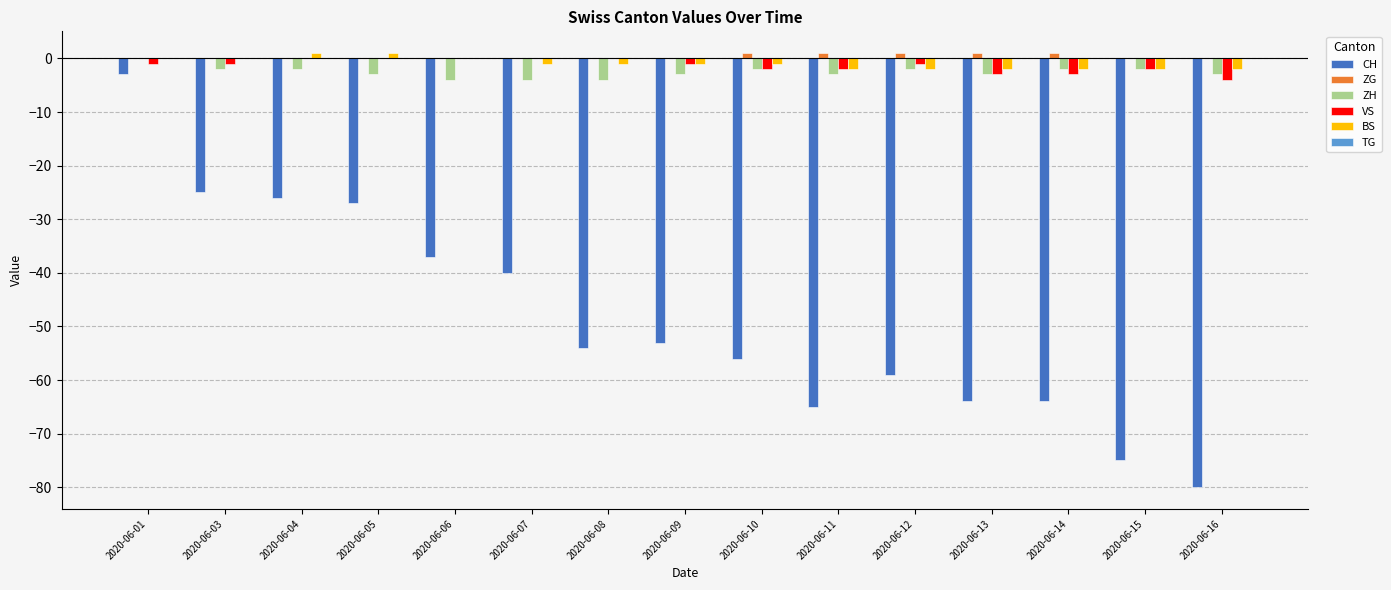

Is it true that CH equals -37 at 2020-06-06?

True